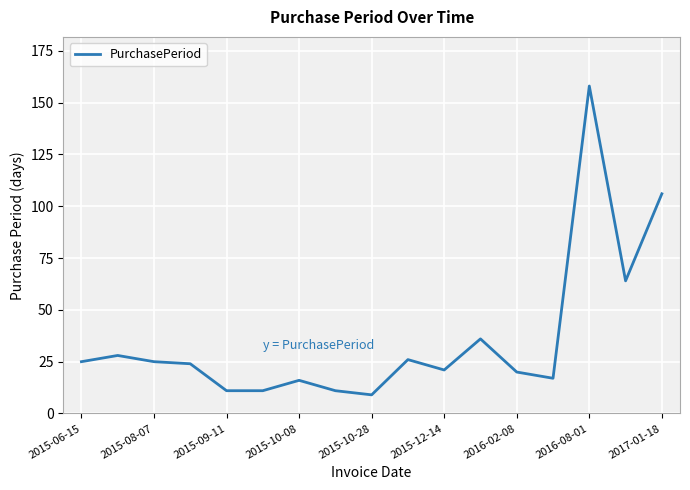

What is the difference between the maximum and minimum values?

149